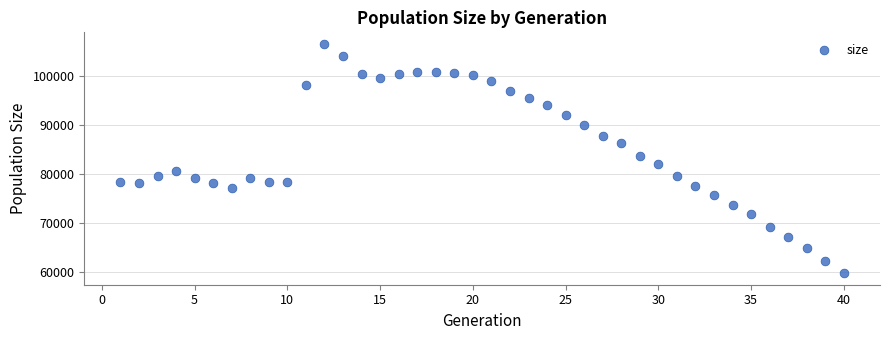

What Y value in the scatter plot is closest to 83247?

83768